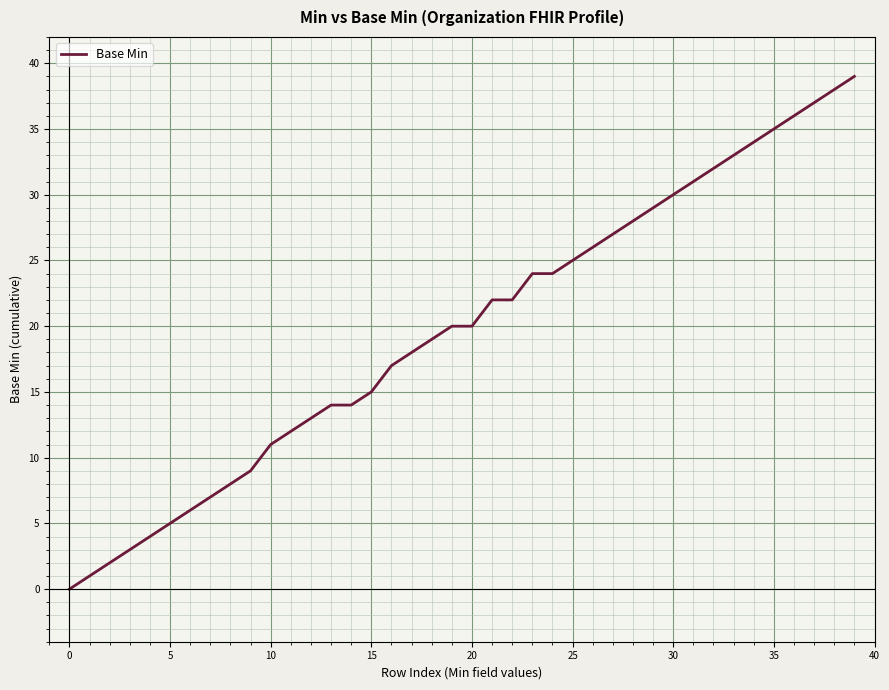

What is the average value?

20